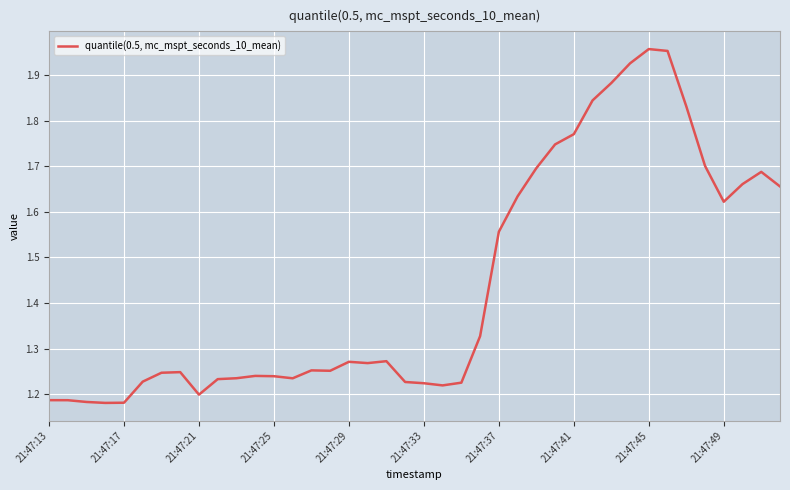

What is the difference between the maximum and minimum values?

0.8